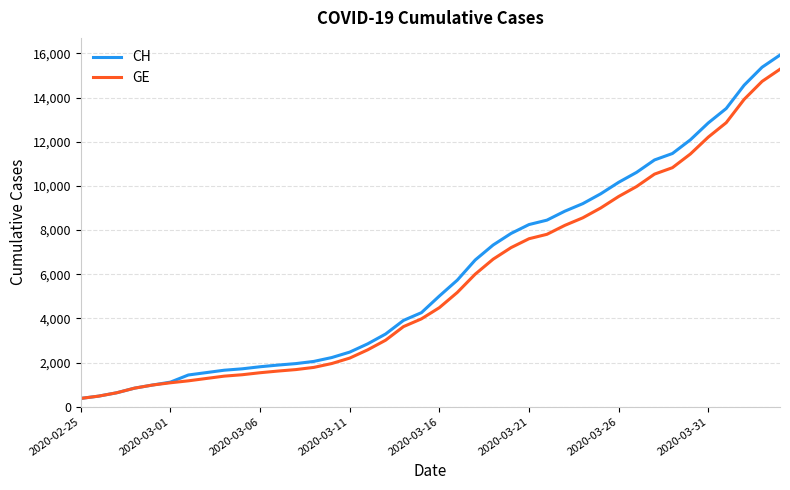

What is the highest value of the CH series?

15926